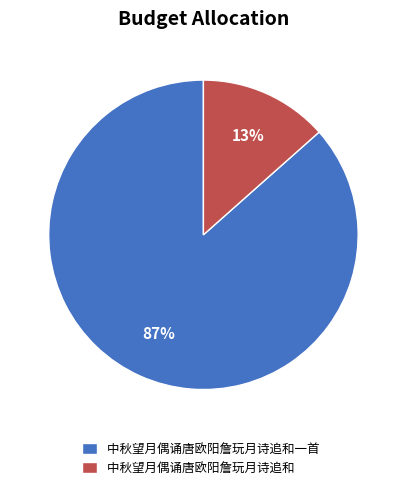

Does any single category account for the majority?

Yes